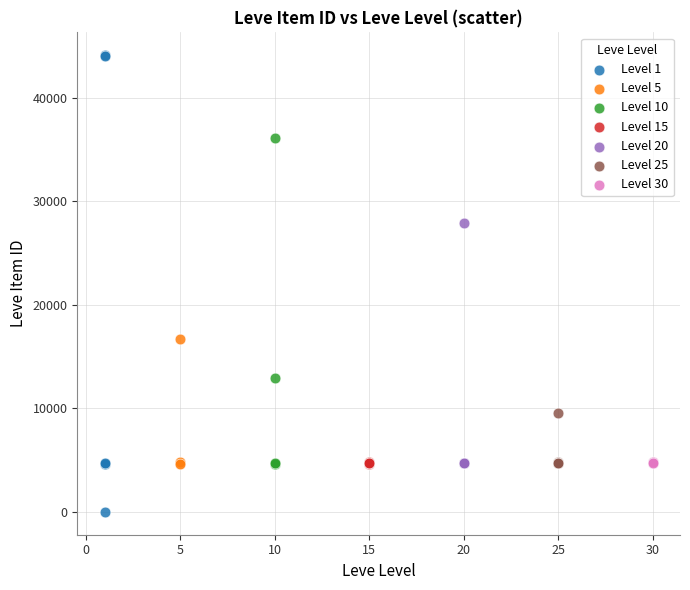

Which series contains the highest Y value?

Level 1